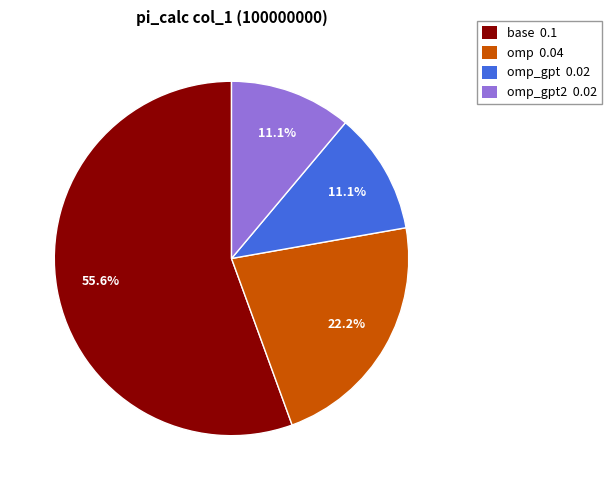

Between omp_gpt 0.02 and omp 0.04, which is larger?

omp 0.04